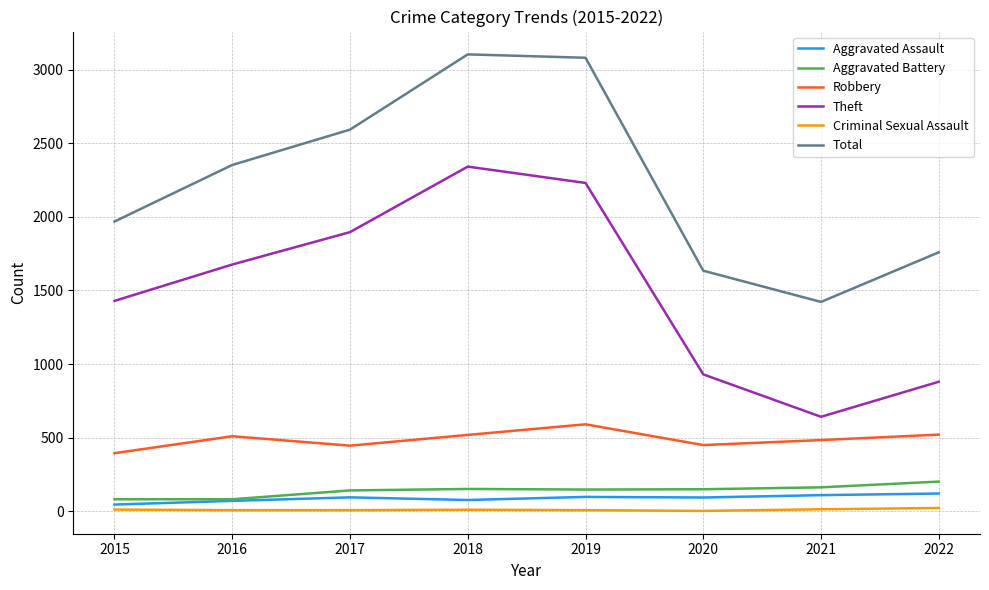

Between 2019 and 2020, which series saw the biggest shift?

Total